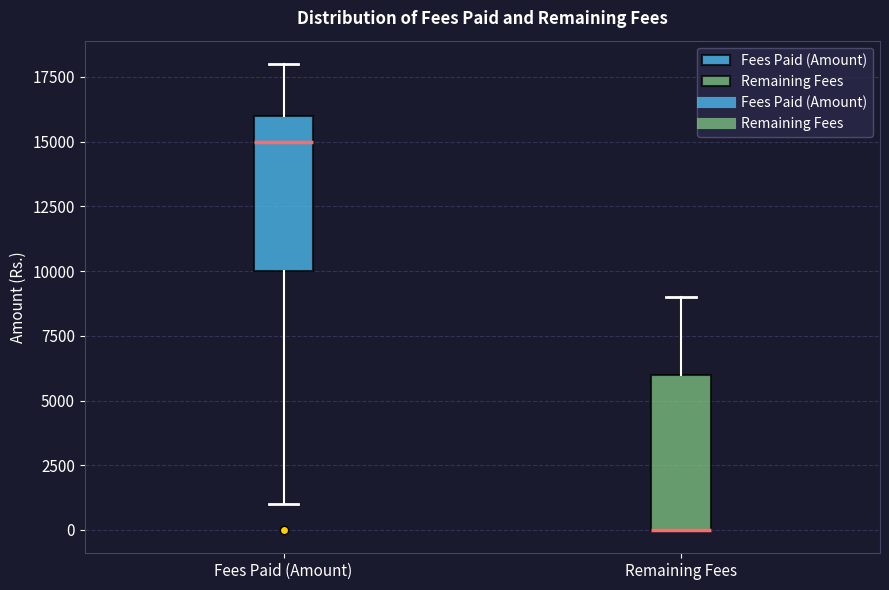

Reading left to right, read every box against the y-axis: the position of its median line, the range the box covers, and the ends of its whiskers. The values are not printed on the chart, so give them approximately, as read against the axis.

Fees Paid (Amount): median 15000, box 10000 to 16000, whiskers 1000 to 18000
Remaining Fees: median 0 (drawn on the box's lower edge), box 0 to 6000, whiskers 0 to 9000